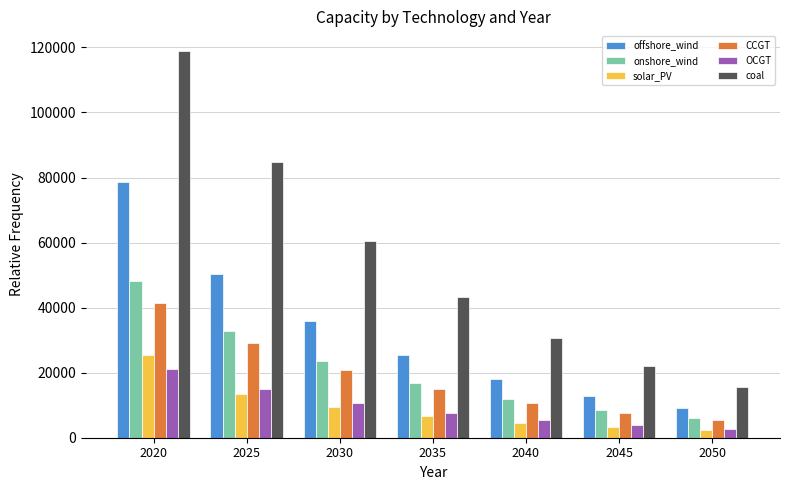

What is the sum of all offshore_wind values?

230522.7